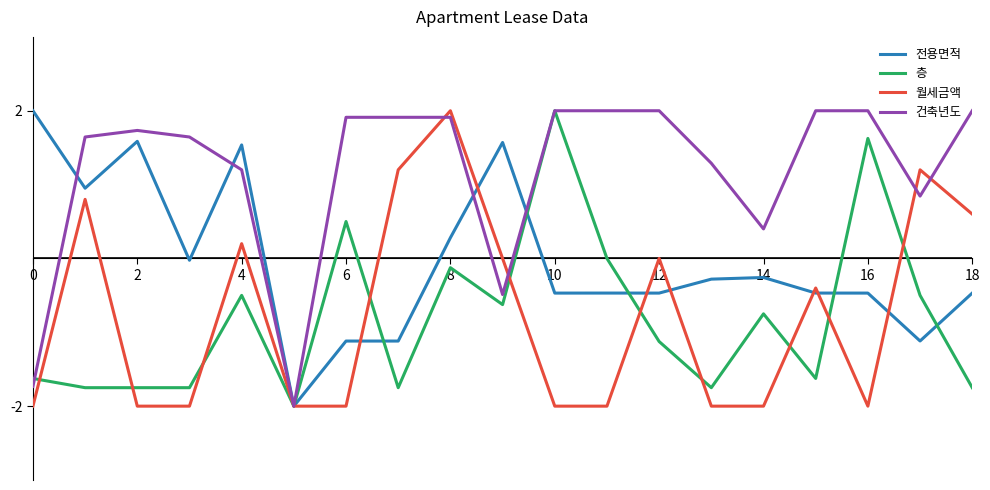

What is the maximum value shown in the chart?

2.0